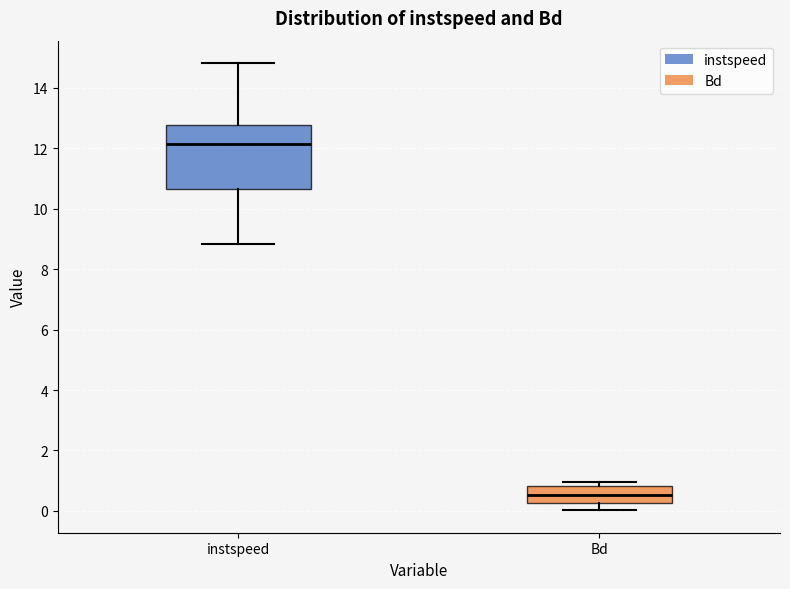

Reading left to right, transcribe this box plot: for each box, give where its median line is, the range the box spans, and where its two whiskers end, as read against the y-axis. The values are not printed on the chart, so give them approximately, as read against the axis.

instspeed: median 12.2, box 10.6 to 12.8, whiskers 8.8 to 14.8
Bd: median 0.6, box 0.2 to 0.8, whiskers 0.0 to 1.0